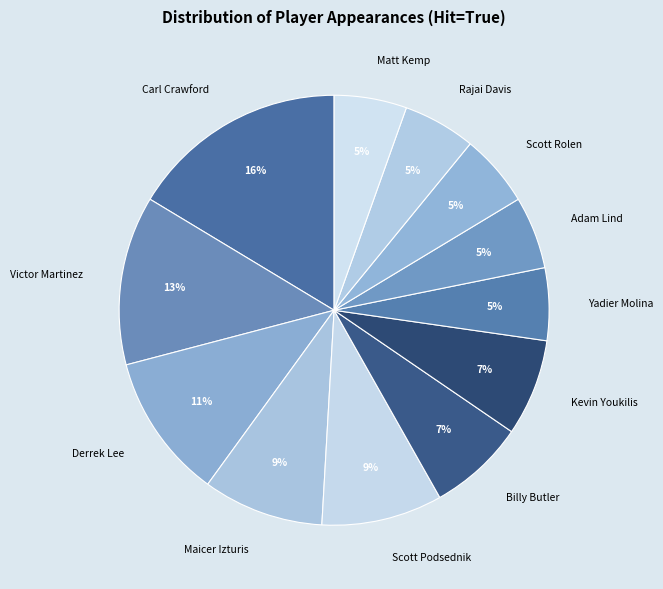

Does Matt Kemp represent more than half of the total?

No